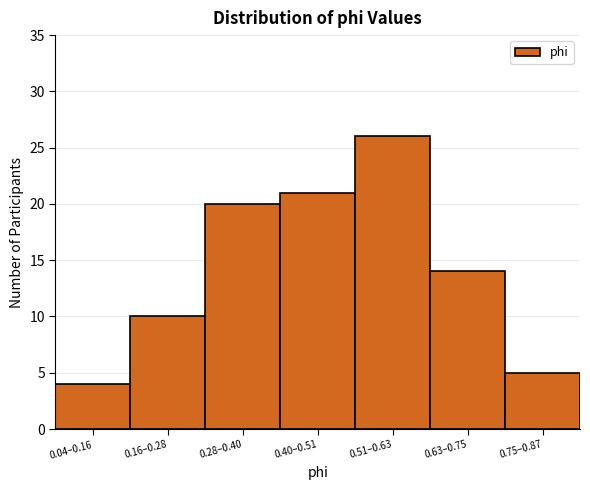

Reading left to right, extract all data points from this chart.

0.04–0.16=4	0.16–0.28=10	0.28–0.40=20	0.40–0.51=21	0.51–0.63=26	0.63–0.75=14	0.75–0.87=5